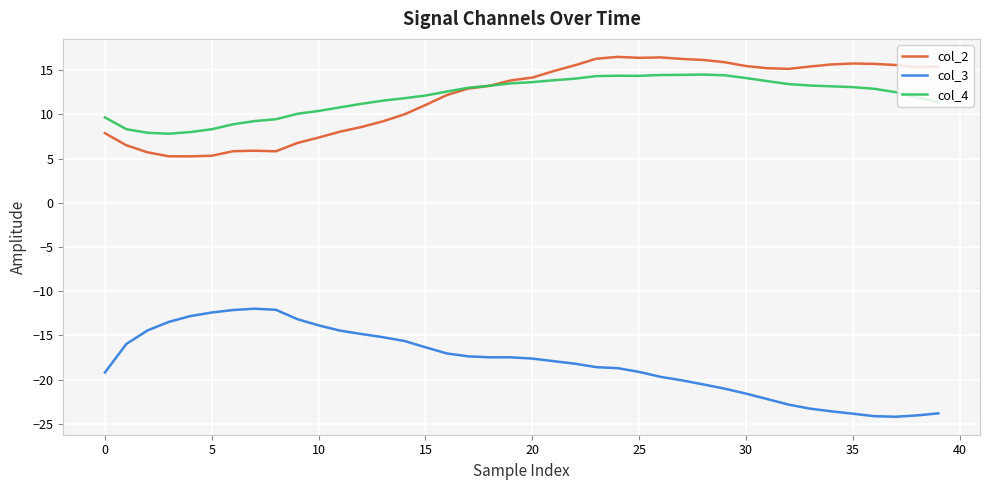

What is the lowest value of the col_3 series?

-24.2